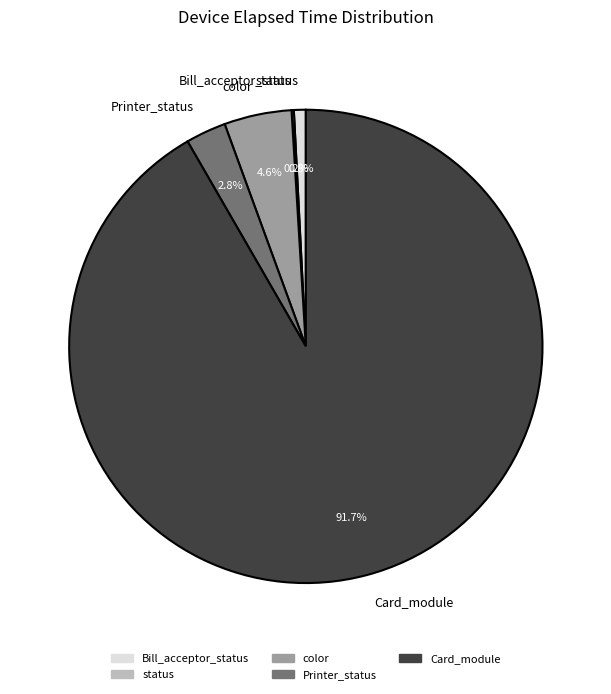

Does any single category account for the majority?

Yes